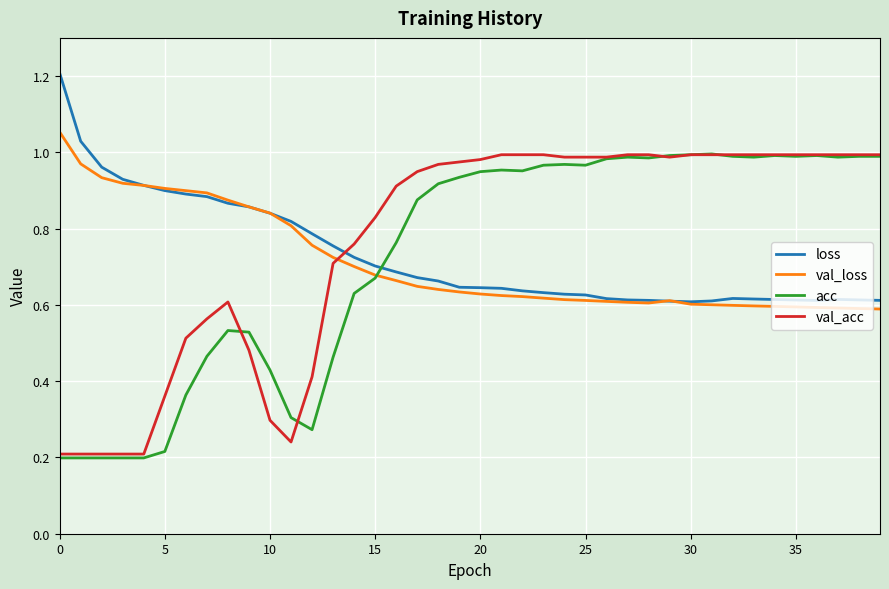

How many times do loss and acc cross each other?

1